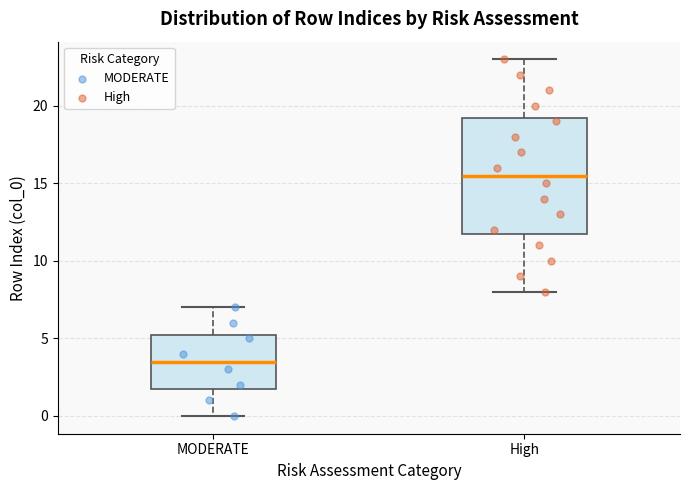

Where does the lower whisker of the box for High end on the y-axis? The values are not printed on the chart, so give them approximately, as read against the axis.

8.0